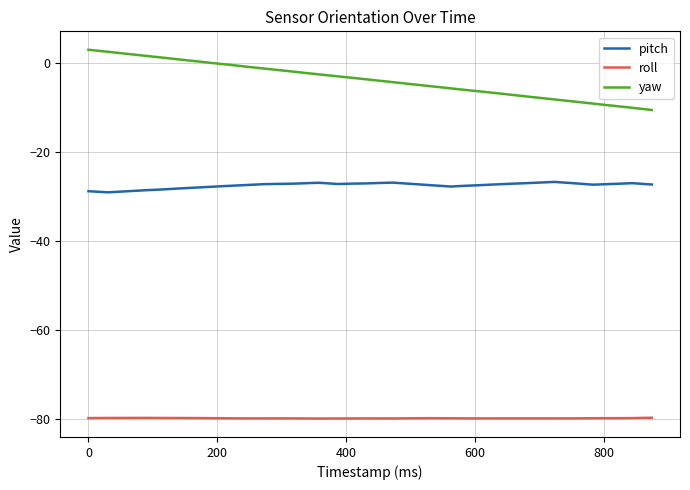

Rank the series by their maximum value, from lowest to highest.

roll, pitch, yaw